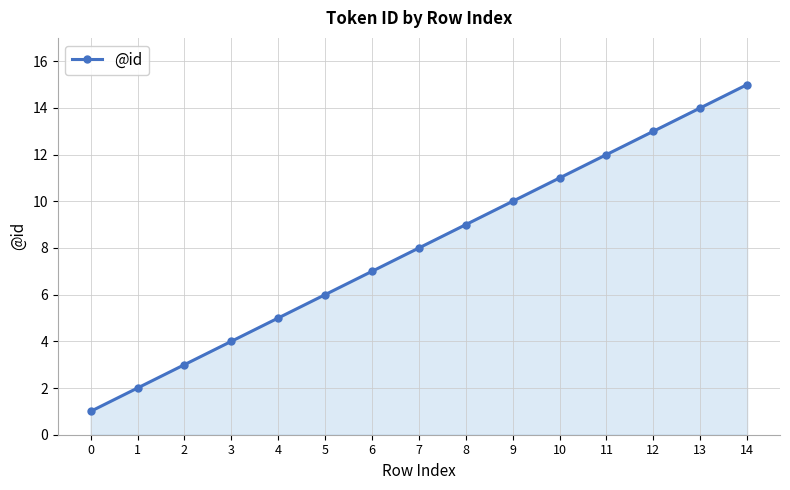

Rank the categories by value from lowest to highest.

0, 1, 2, 3, 4, 5, 6, 7, 8, 9, 10, 11, 12, 13, 14